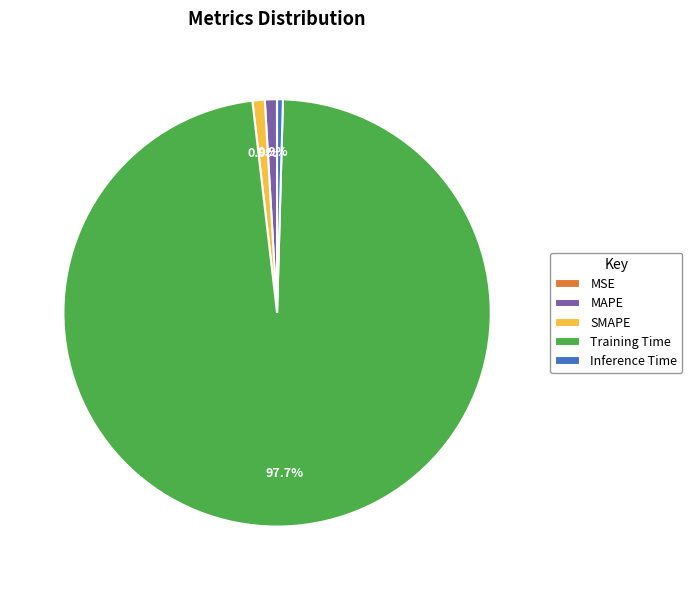

To the nearest percent, what is the combined percentage of Training Time and Inference Time?

98%